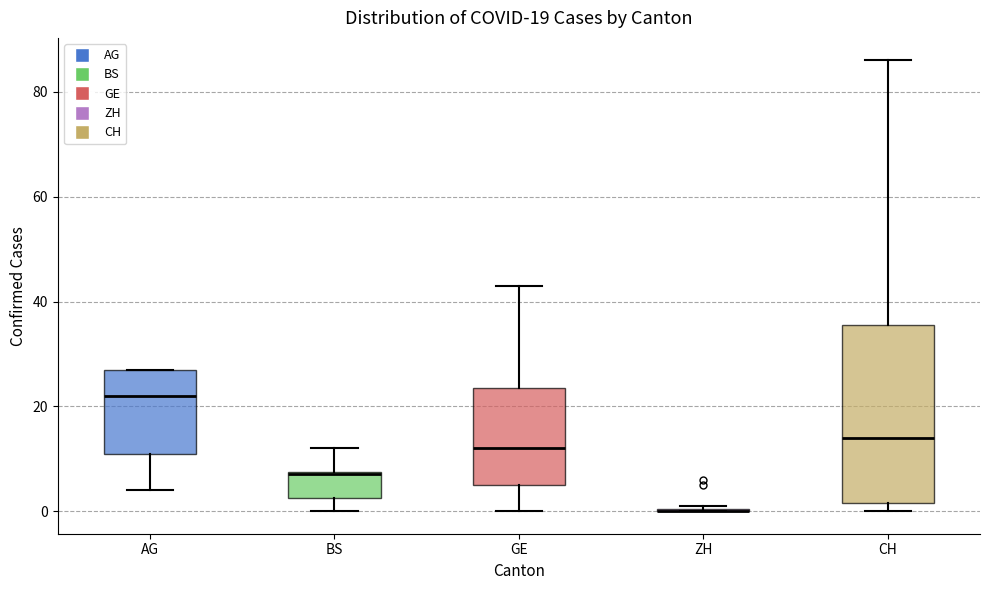

Which box is the tallest, from its lower edge to its upper edge?

CH